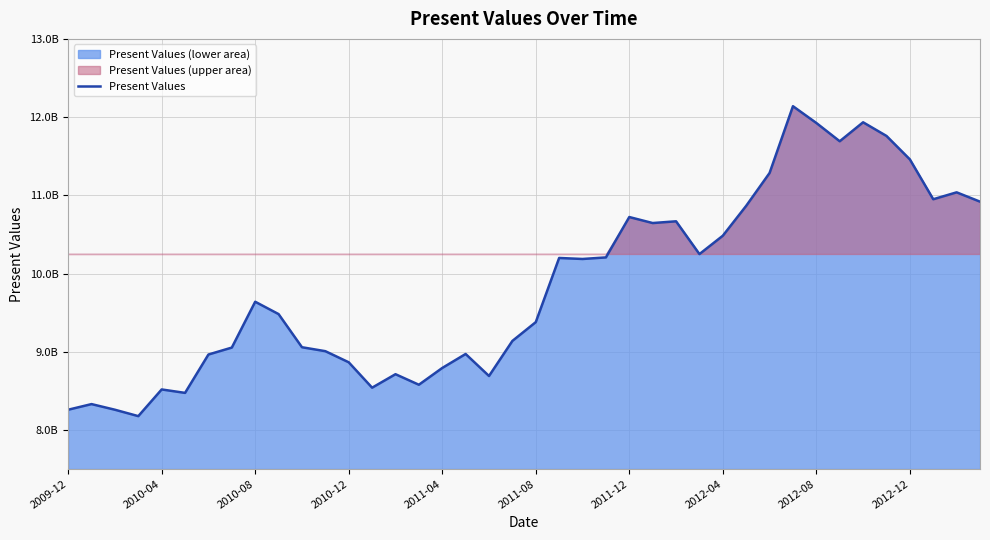

What value does the data have at 2012-08?

11924857821.9